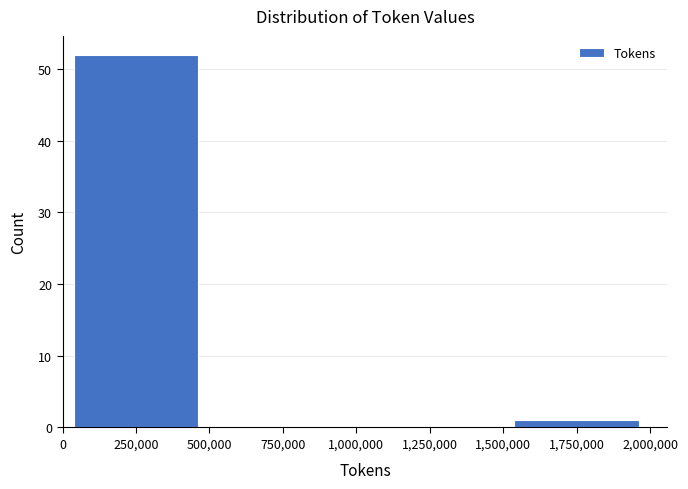

Reading left to right, transcribe this chart: for each bar, give the range it covers on the x-axis and its height. The values are not printed on the chart, so give them approximately, as read against the axis.

0 to 500,000: 52
500,000 to 1,000,000: 0
1,000,000 to 1,500,000: 0
1,500,000 to 2,000,000: 1